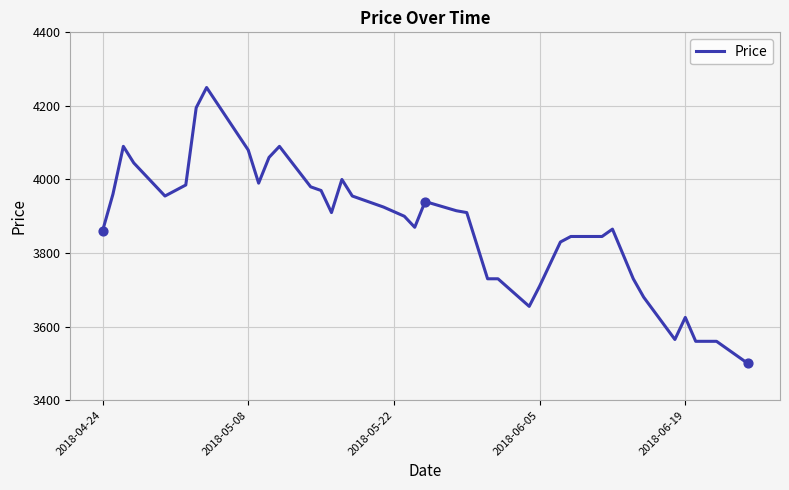

What is the difference between the maximum and minimum values?

750